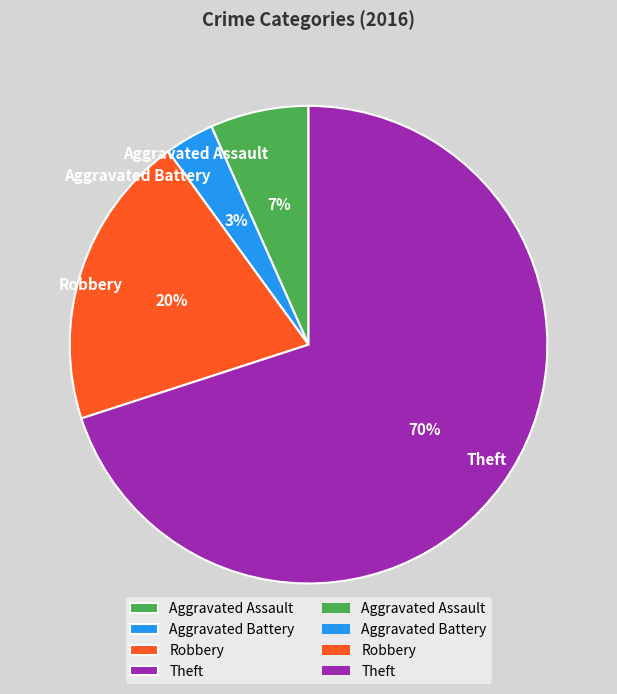

Which has a higher value, Aggravated Battery or Theft?

Theft